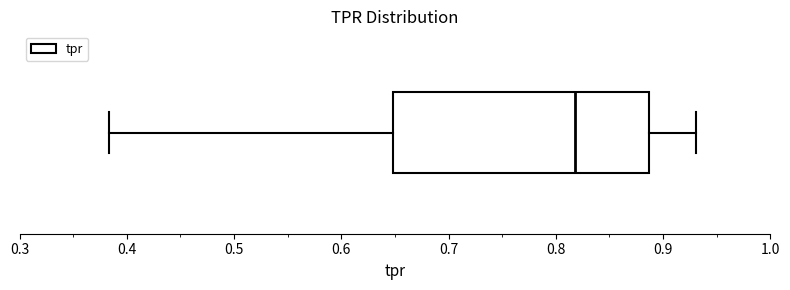

Transcribe this box plot: give where the median line is, the range the box spans, and where the two whiskers end, as read against the x-axis. The values are not printed on the chart, so give them approximately, as read against the axis.

median 0.82, box 0.65 to 0.89, whiskers 0.38 to 0.93